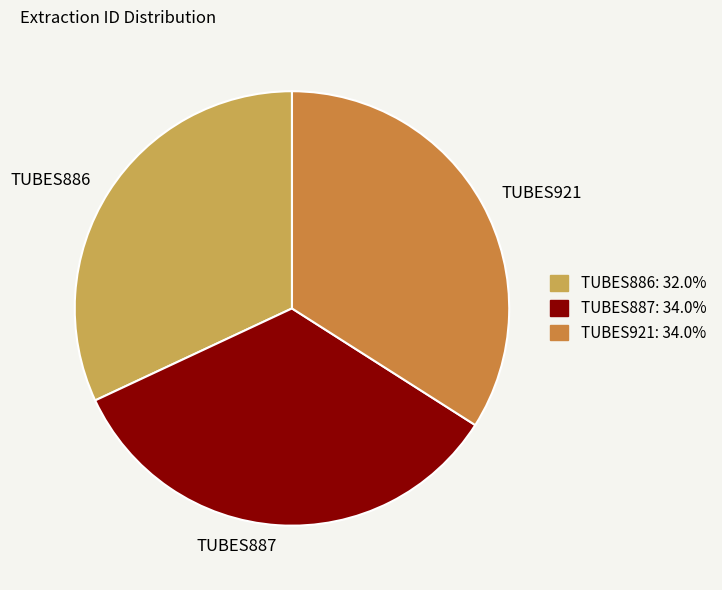

Do TUBES887 and TUBES886 together represent more than half of the pie?

Yes